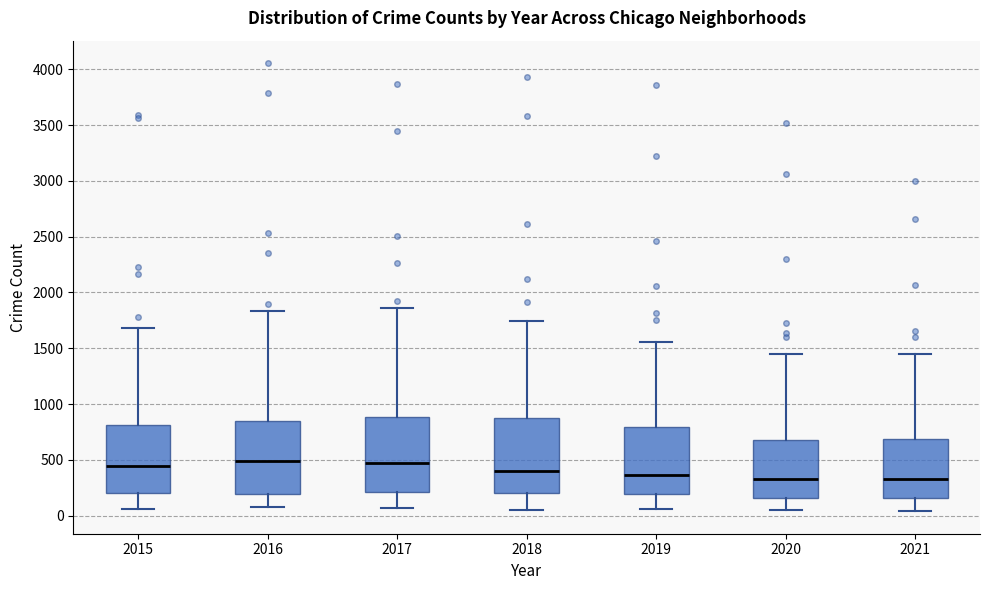

Reading left to right, transcribe this box plot: for each box, give where its median line is, the range the box spans, and where its two whiskers end, as read against the y-axis. The values are not printed on the chart, so give them approximately, as read against the axis.

2015: median 450, box 200 to 800, whiskers 50 to 1700
2016: median 500, box 200 to 850, whiskers 100 to 1850
2017: median 450, box 200 to 900, whiskers 50 to 1850
2018: median 400, box 200 to 850, whiskers 50 to 1750
2019: median 350, box 200 to 800, whiskers 50 to 1550
2020: median 350, box 150 to 700, whiskers 50 to 1450
2021: median 300, box 150 to 700, whiskers 50 to 1450